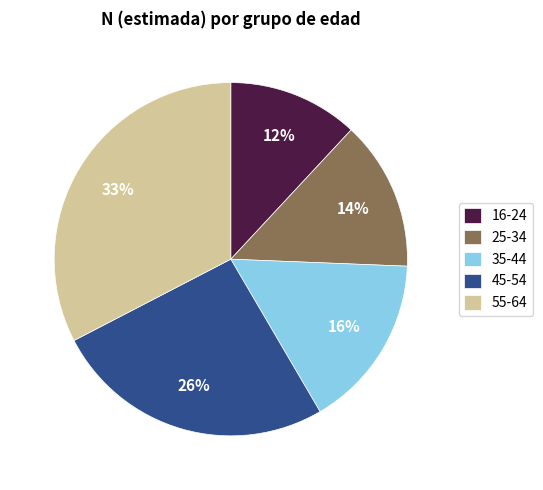

Rank the categories by value from highest to lowest.

55-64, 45-54, 35-44, 25-34, 16-24